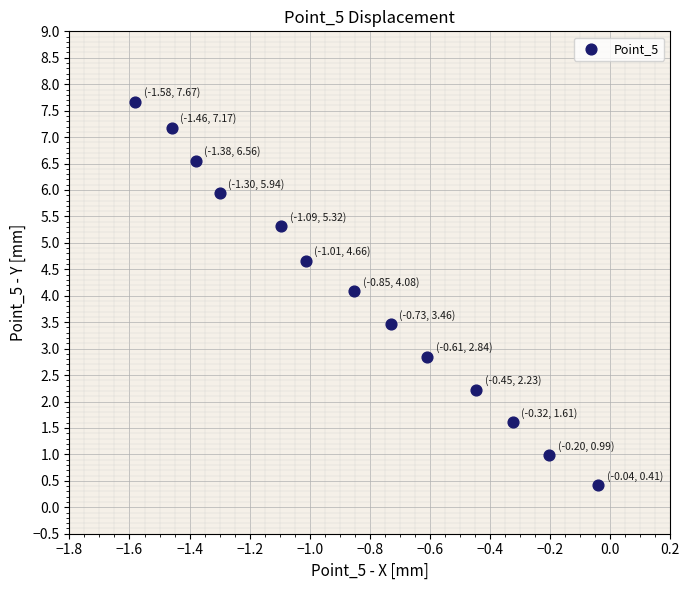

What is the range of Y values (max minus min)?

7.3